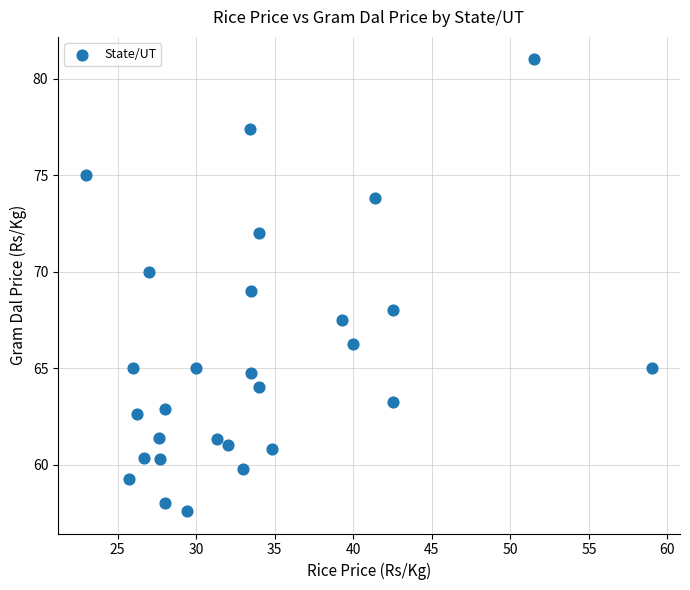

What is the range of Y values (max minus min)?

23.4